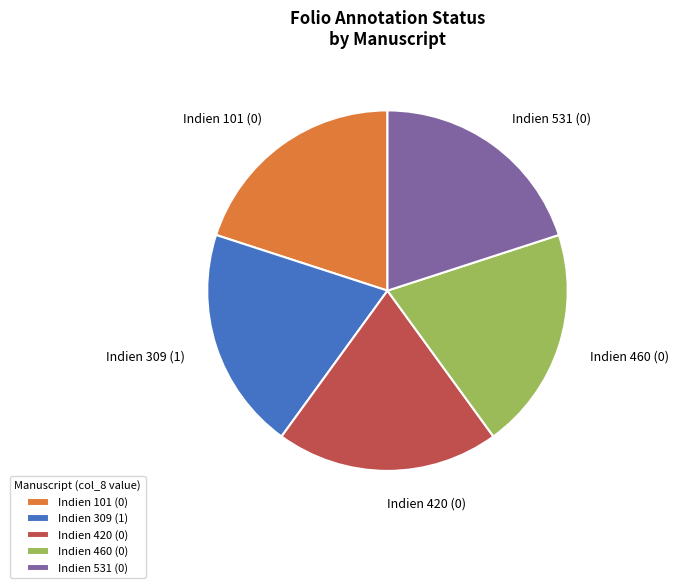

Is it true that Indien 531 (0) is 11% of the pie?

False